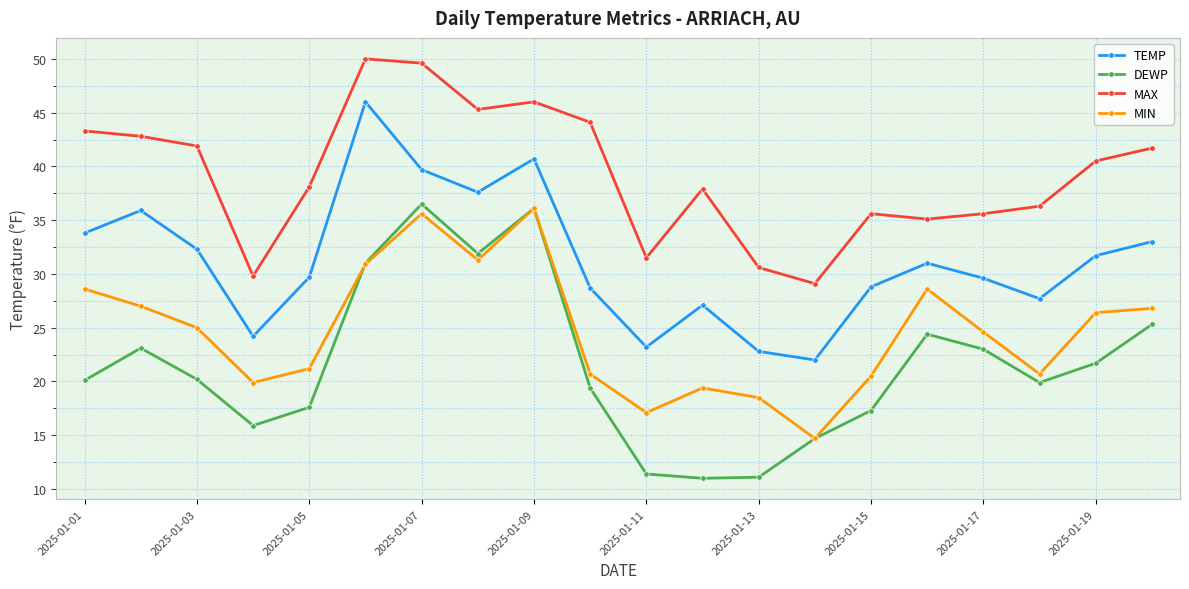

True or false: MAX and DEWP intersect in this chart.

False